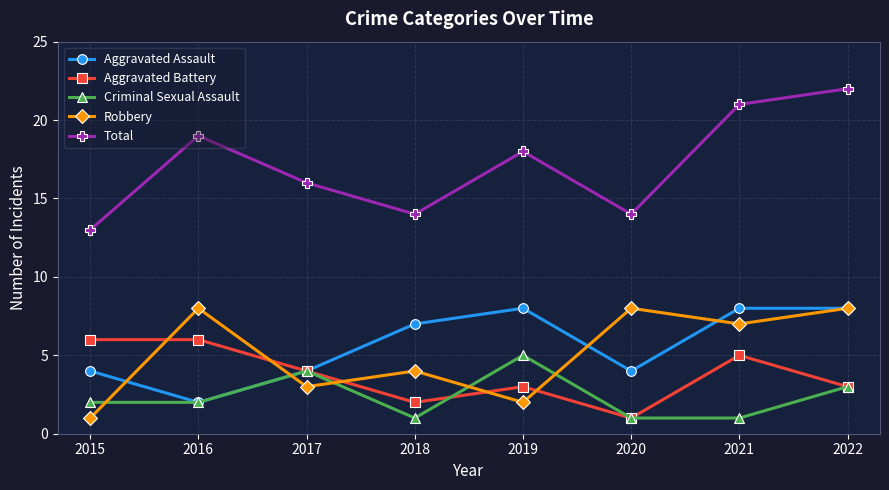

How many Total values are between 14 and 21?

6